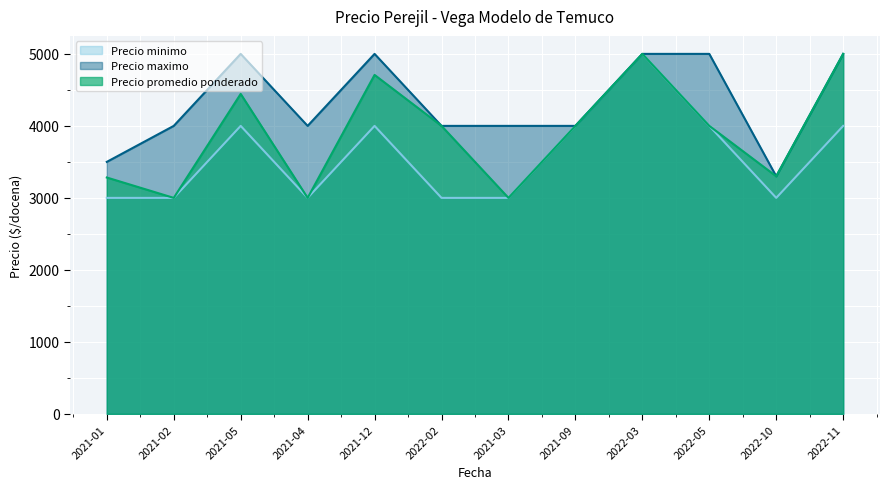

What is the minimum value for Precio minimo?

3000